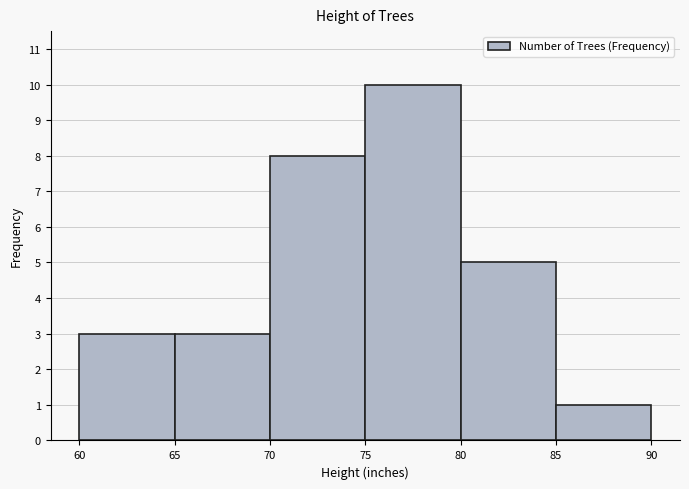

What is the height of the bar covering 60 to 65 on the x-axis? The values are not printed on the chart, so give them approximately, as read against the axis.

3